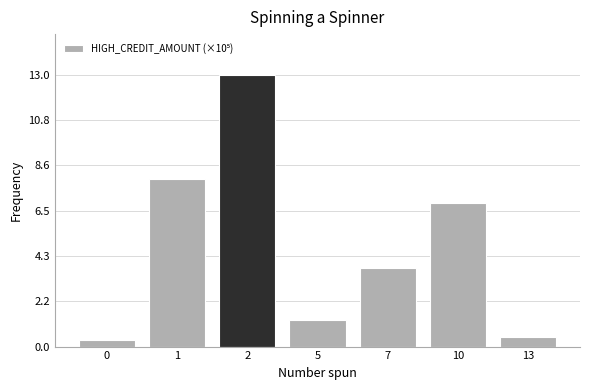

List the labels in order of value, largest first.

2, 1, 10, 7, 5, 13, 0